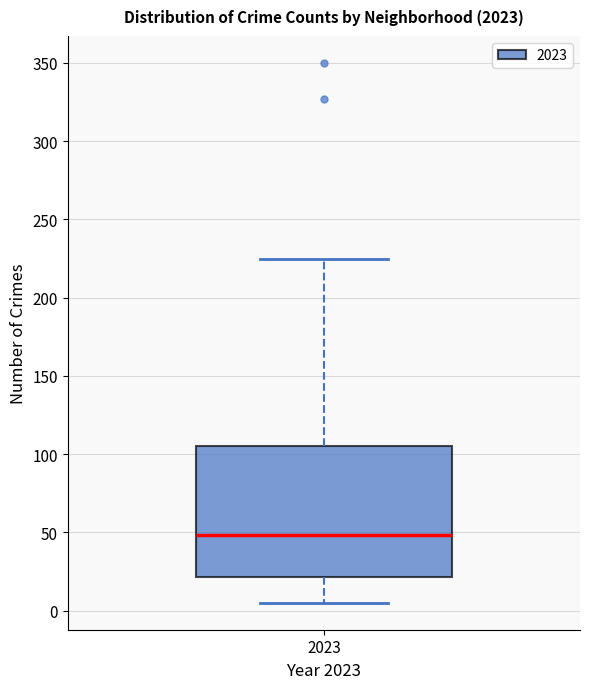

Where does the median line of the box at x = 2023 sit on the y-axis? The values are not printed on the chart, so give them approximately, as read against the axis.

50